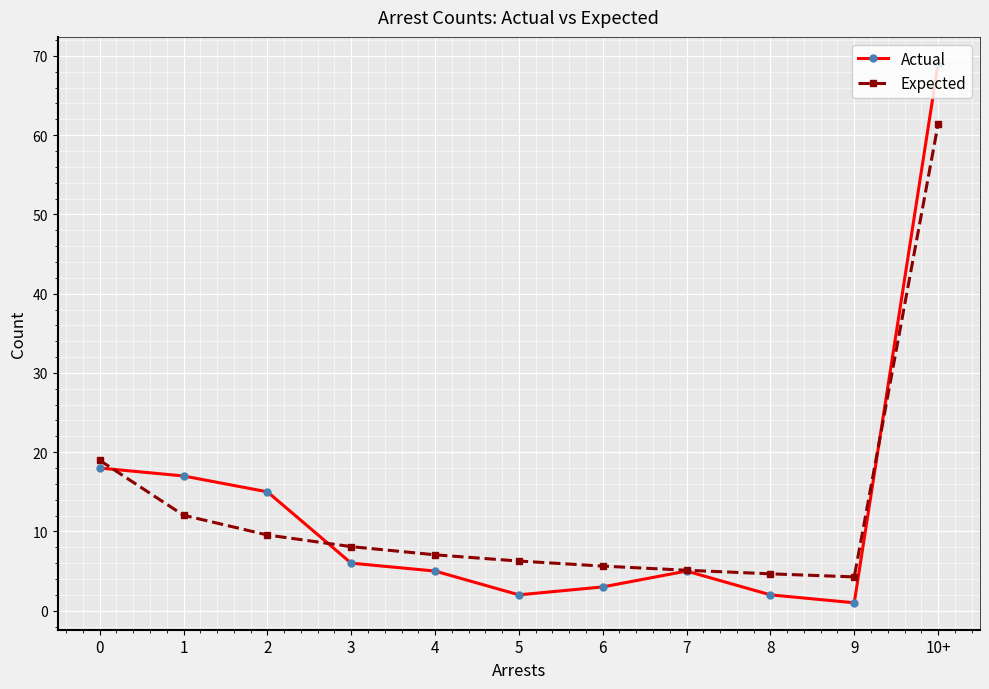

What is the value of the Expected point at the 4th from the left?

8.1